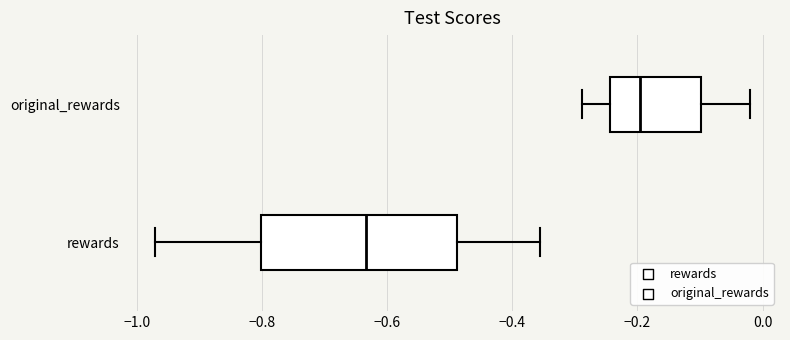

Where is the left edge of the box for original_rewards on the x-axis? The values are not printed on the chart, so give them approximately, as read against the axis.

-0.24